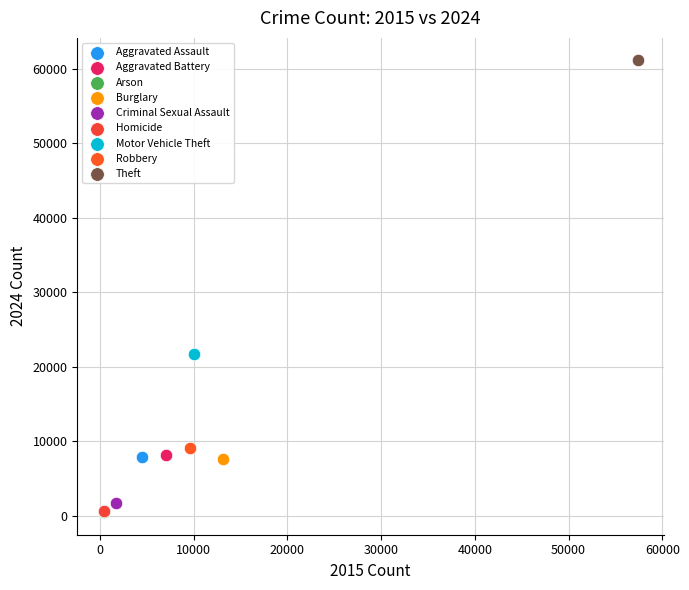

What are all the series names shown in the legend?

Aggravated Assault, Aggravated Battery, Arson, Burglary, Criminal Sexual Assault, Homicide, Motor Vehicle Theft, Robbery, Theft